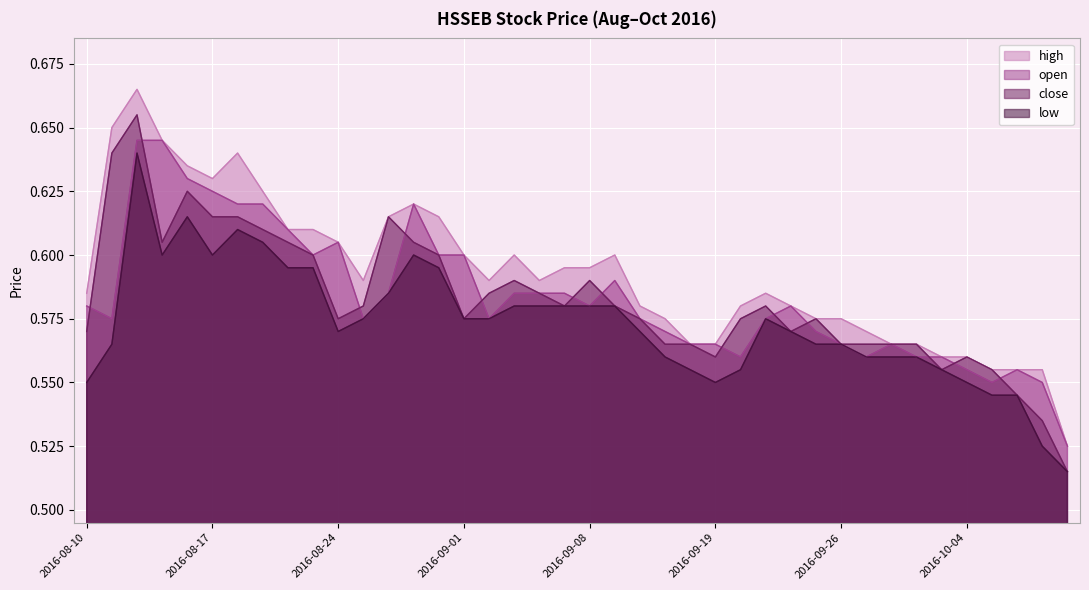

Which series changed the most between 2016-08-26 and 2016-10-06?

close